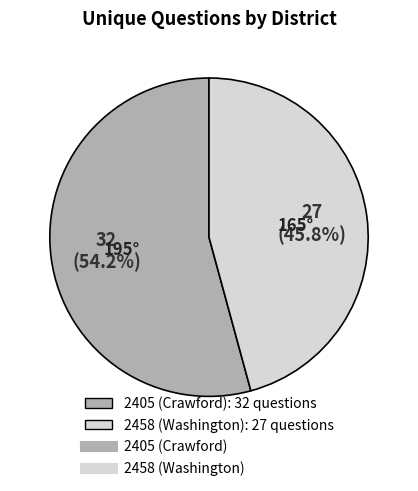

How many segments does this pie chart have?

2